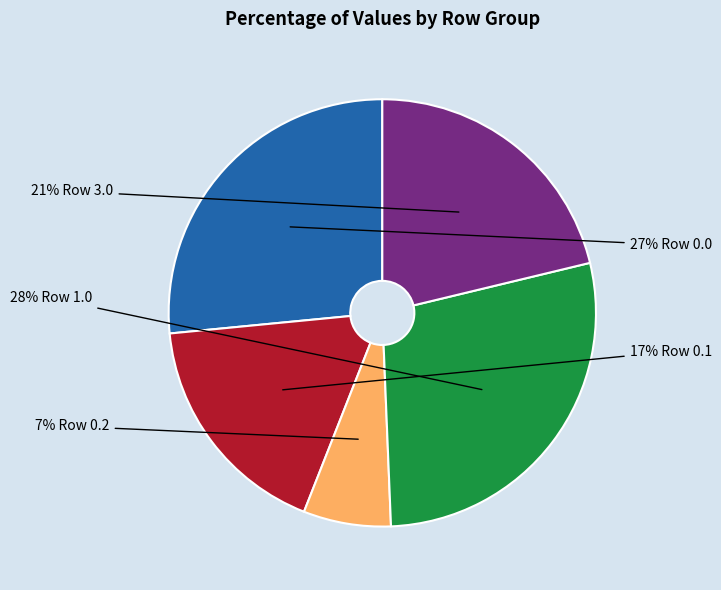

To the nearest percent, what is the average slice percentage?

20%